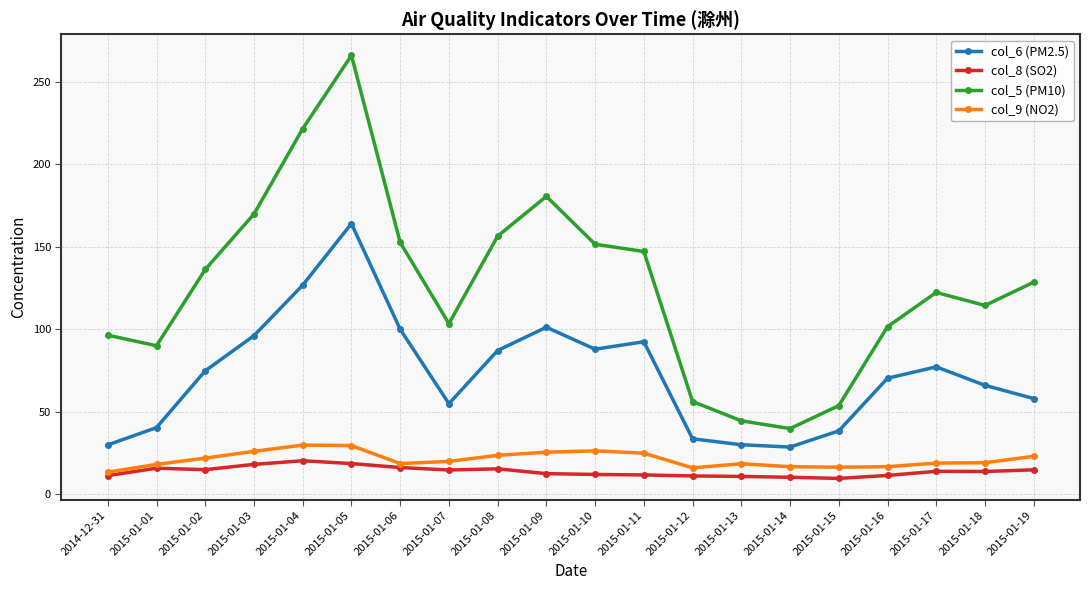

Count the number of data series in this chart.

4